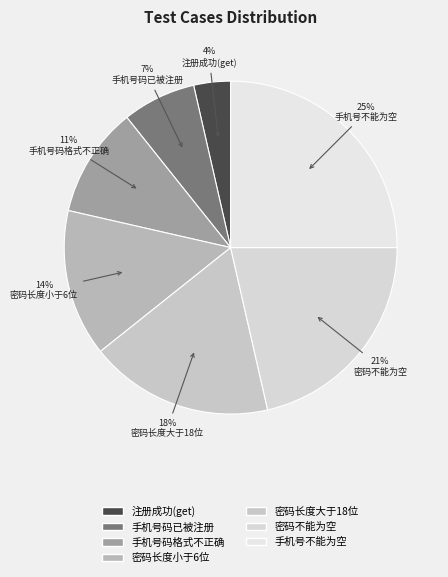

How many slices are in this pie chart?

7